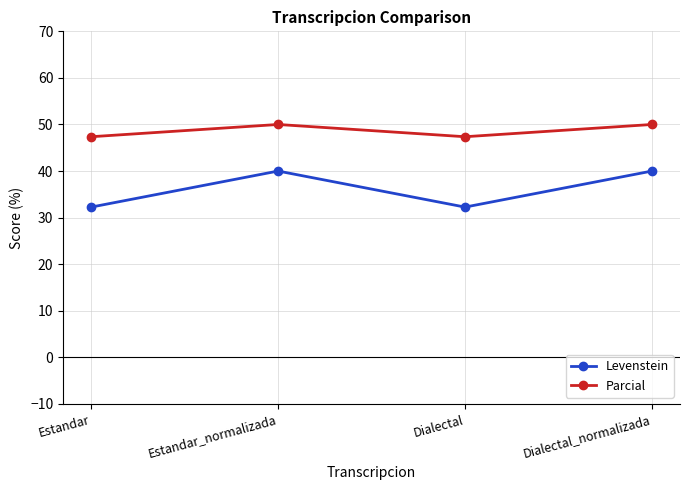

What is the average value of the Parcial series?

48.7